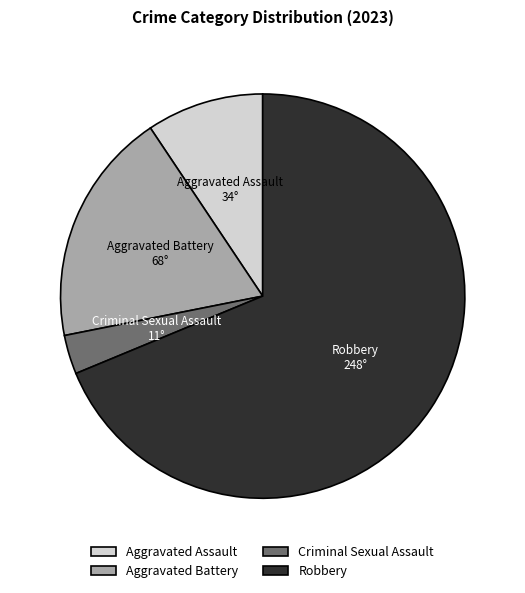

Is the sum of Robbery and Aggravated Battery greater than half?

Yes